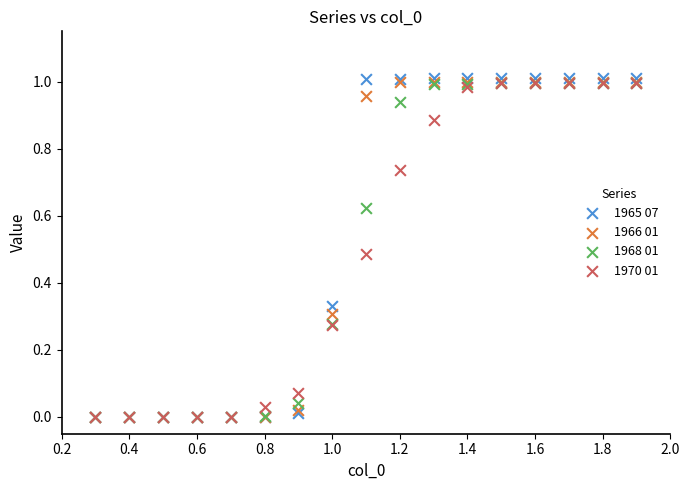

What are all the series names shown in the legend?

1965 07, 1966 01, 1968 01, 1970 01